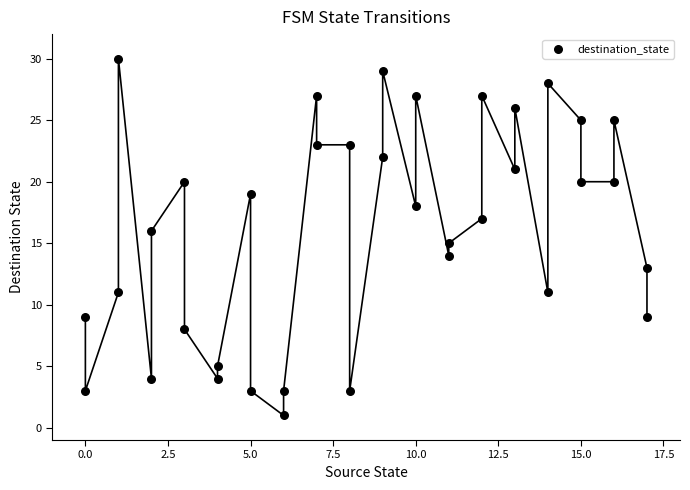

What is the range of X values (max minus min)?

17